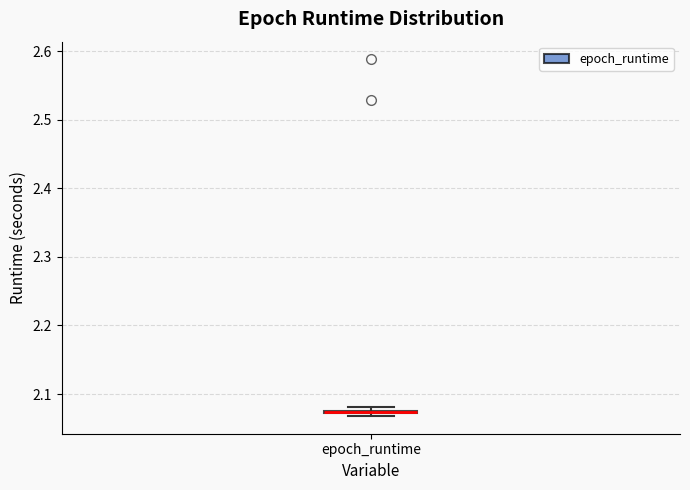

Where is the lower edge of the box for epoch_runtime on the y-axis? The values are not printed on the chart, so give them approximately, as read against the axis.

2.07